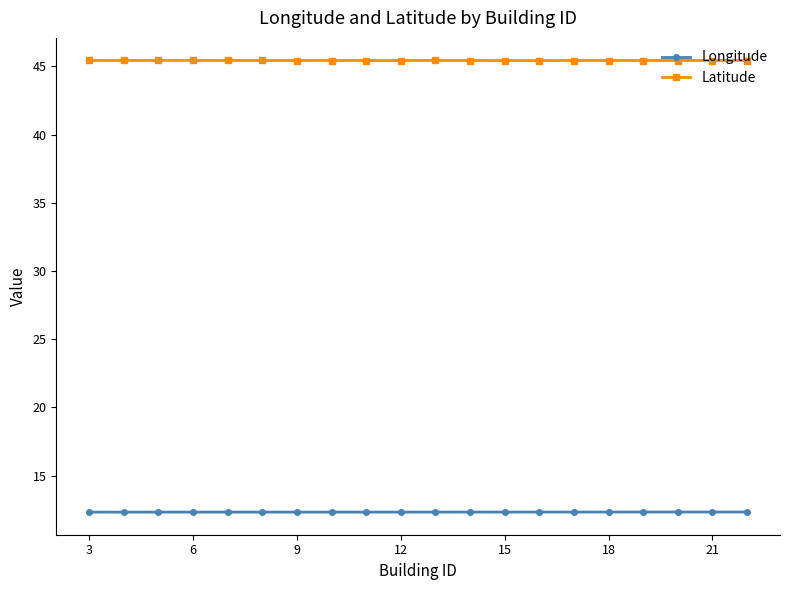

How many Latitude values are between 45 and 46?

20